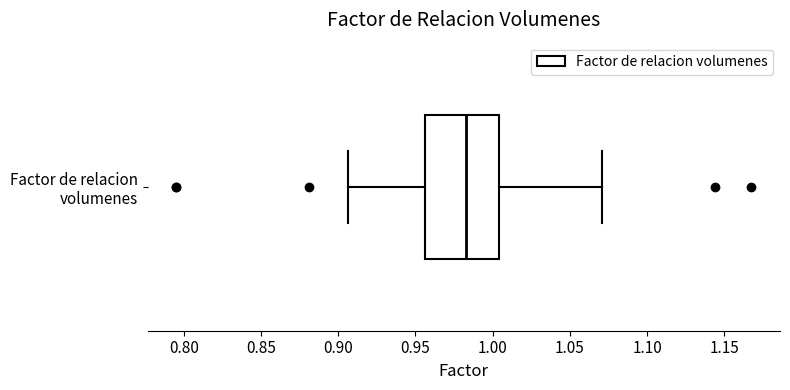

Transcribe this box plot: give where the median line is, the range the box spans, and where the two whiskers end, as read against the x-axis. The values are not printed on the chart, so give them approximately, as read against the axis.

median 0.985, box 0.955 to 1.005, whiskers 0.905 to 1.070